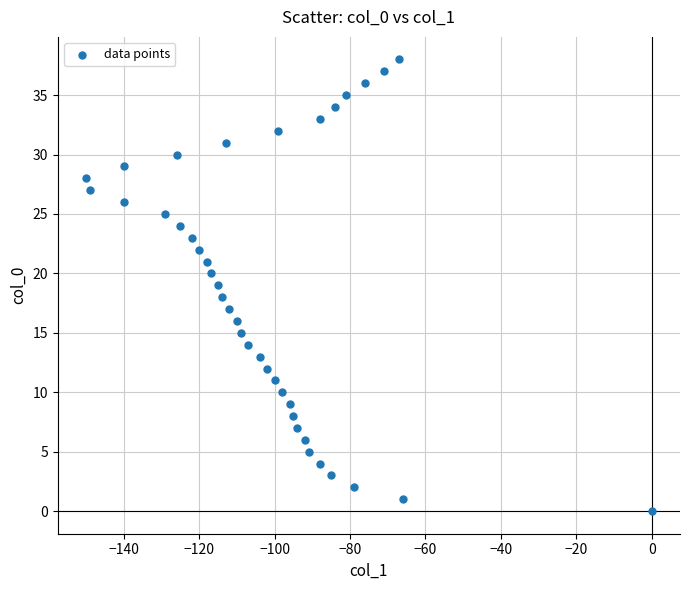

What is the range of Y values (max minus min)?

38